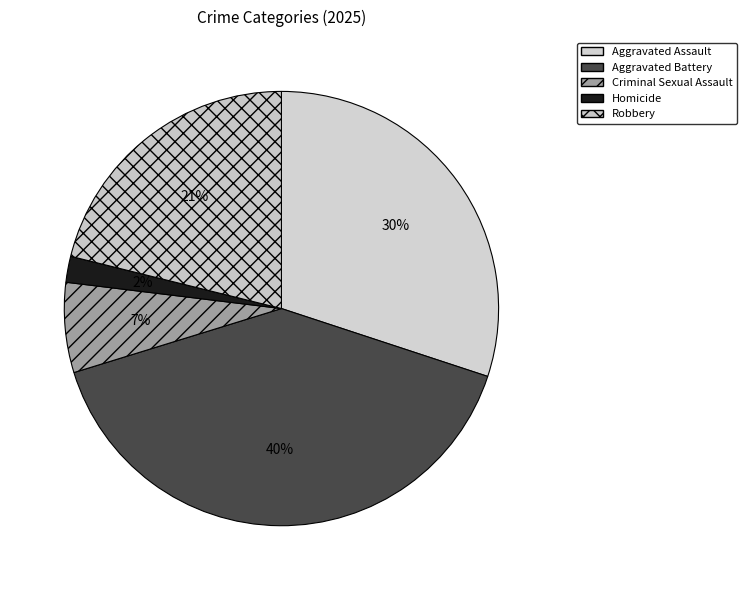

Rank the categories by value from lowest to highest.

Homicide, Criminal Sexual Assault, Robbery, Aggravated Assault, Aggravated Battery